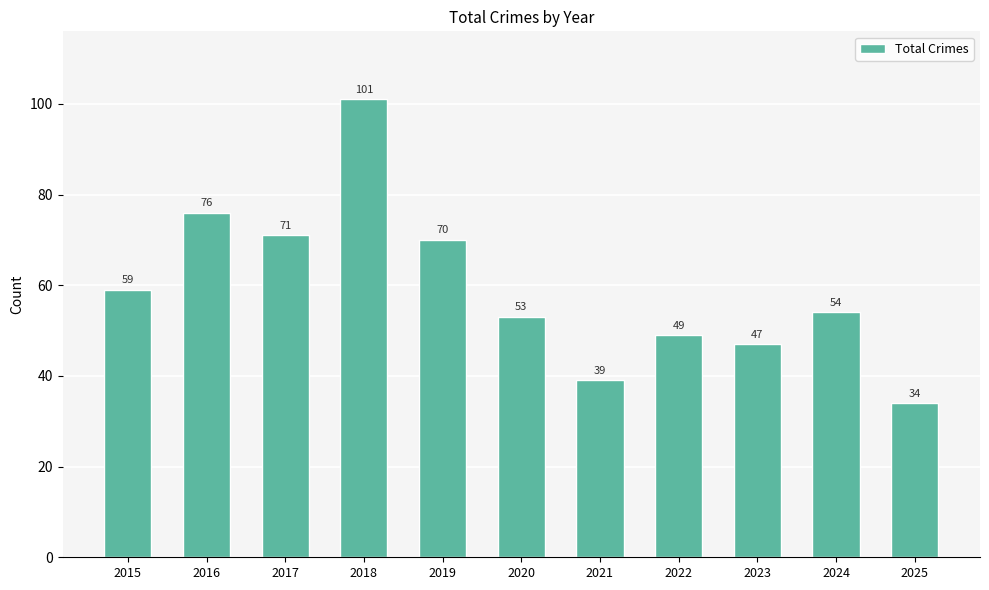

How many data points are less than 54?

5